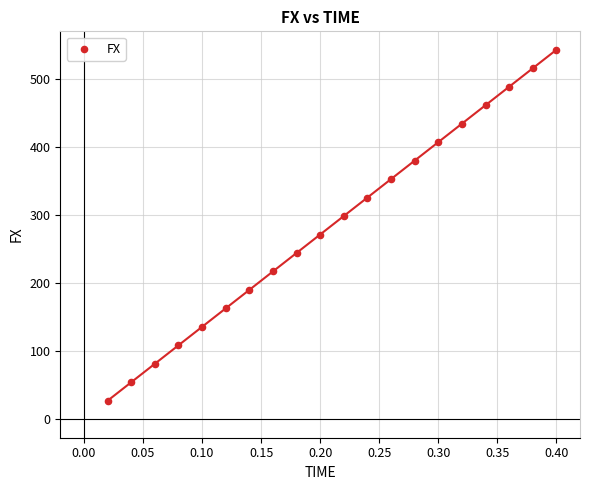

What is the range of X values (max minus min)?

0.4